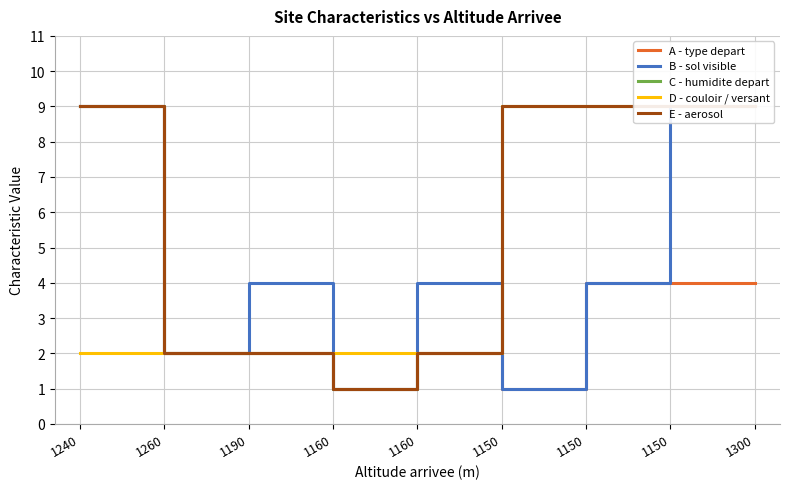

Which series has the widest spread of values?

A - type depart